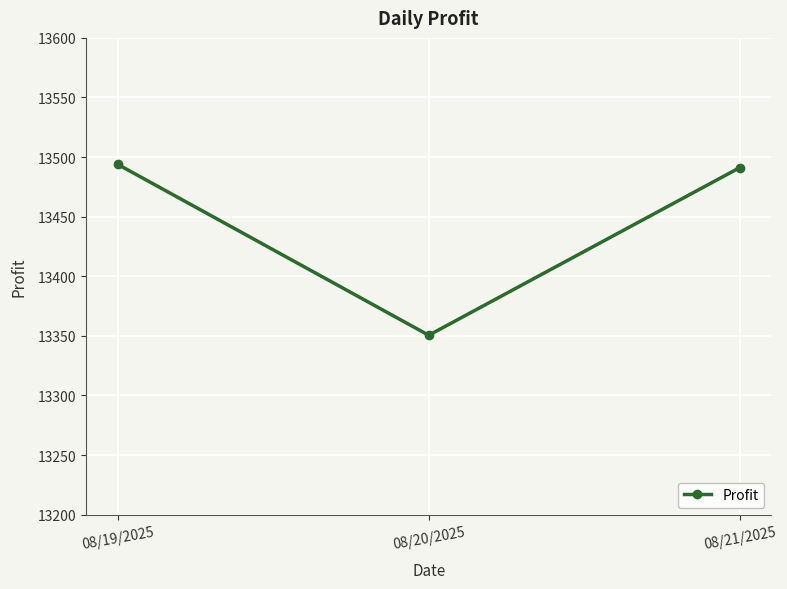

What is the sum of all values?

40335.8